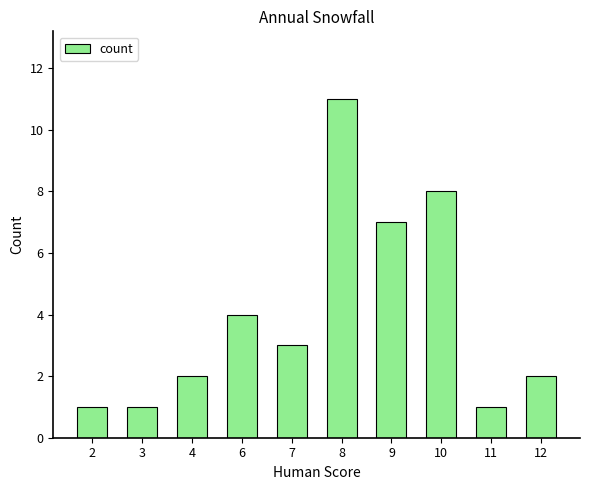

Reading right to left, transcribe all the data shown in this chart.

2	1	8	7	11	3	4	2	1	1